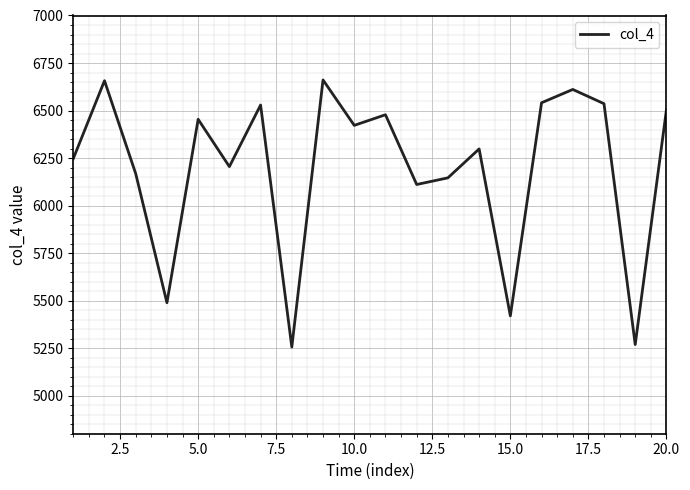

What is the greatest value displayed?

6661